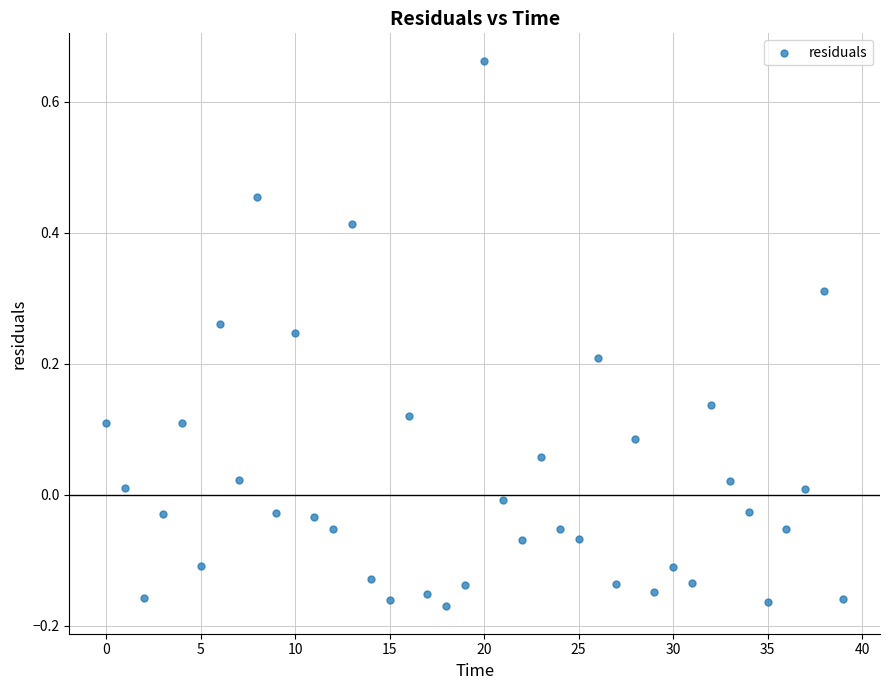

What is the range of Y values (max minus min)?

0.8